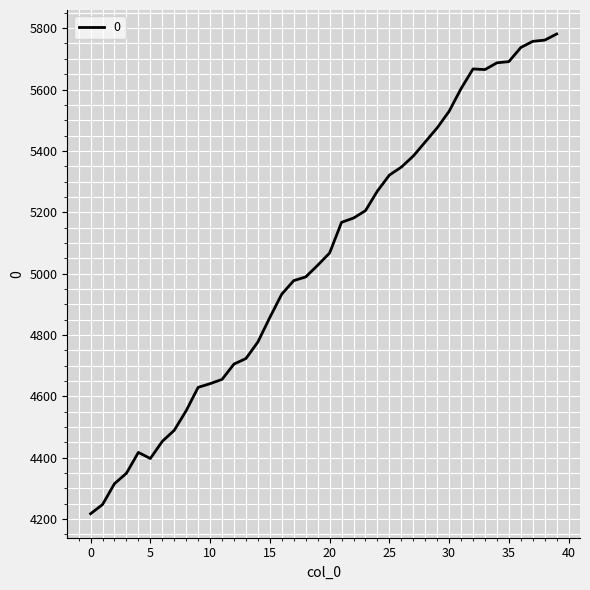

What is the smallest value displayed?

4217